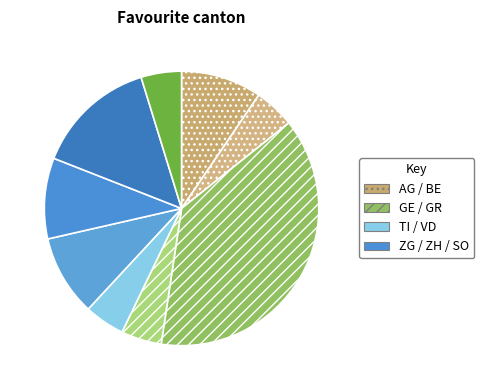

How many segments does this pie chart have?

9